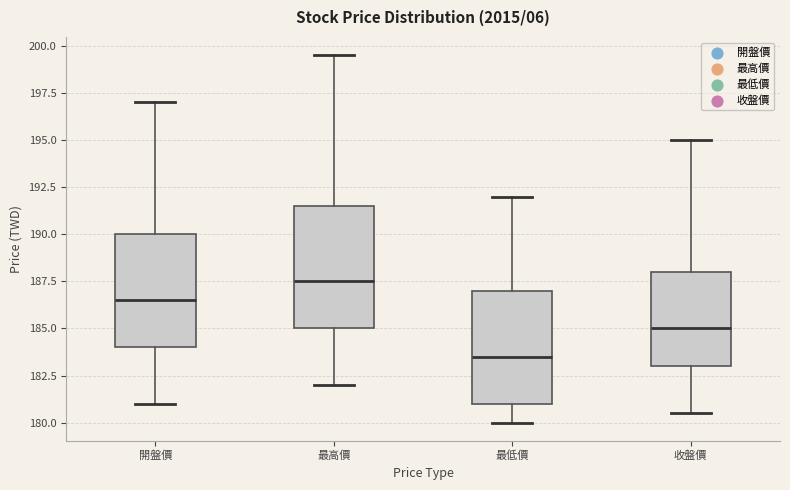

Where is the lower edge of the box for 開盤價 on the y-axis? The values are not printed on the chart, so give them approximately, as read against the axis.

184.0